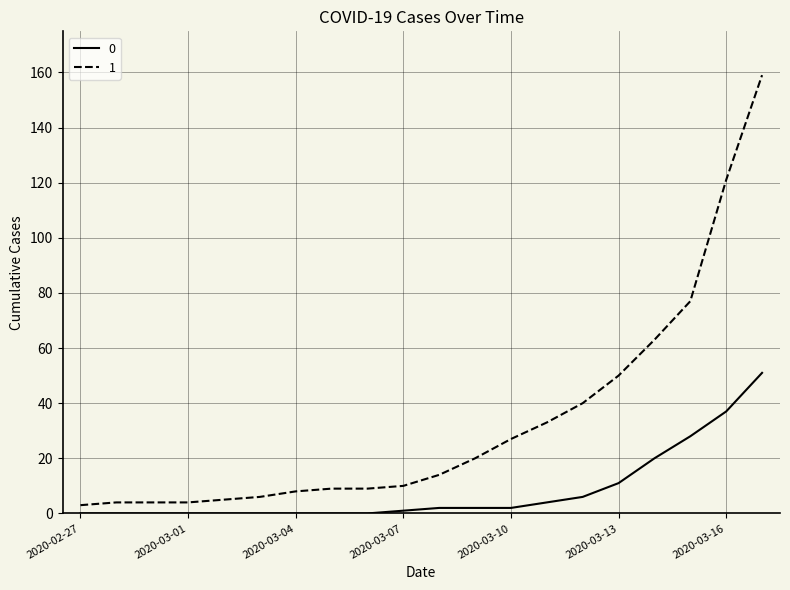

What is the greatest value displayed?

159